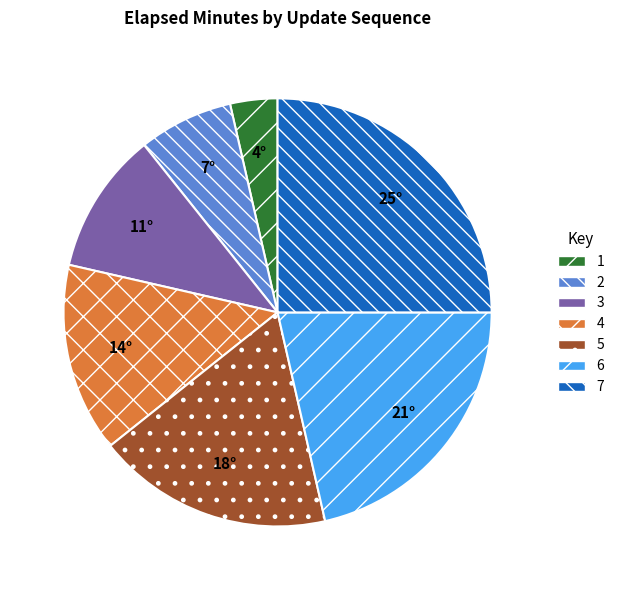

Which category has the biggest portion of the pie?

7